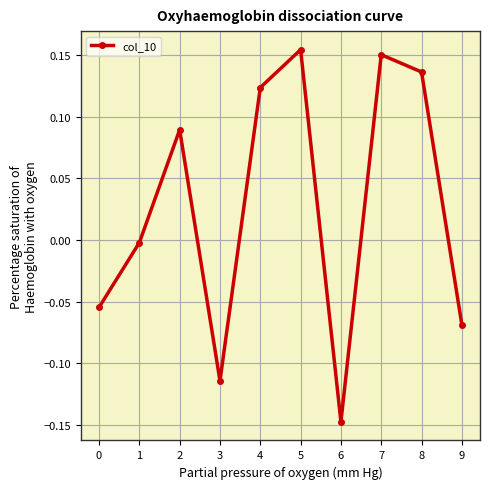

What is the difference between the maximum and minimum values?

0.3